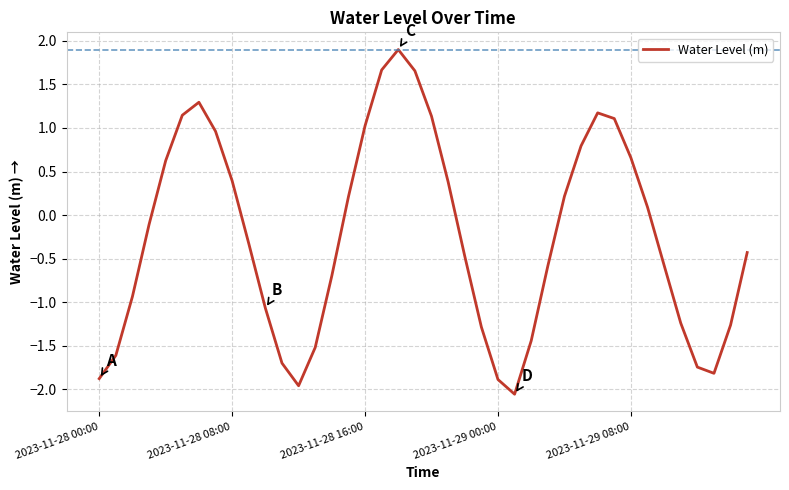

What is the difference between the maximum and minimum values?

4.0